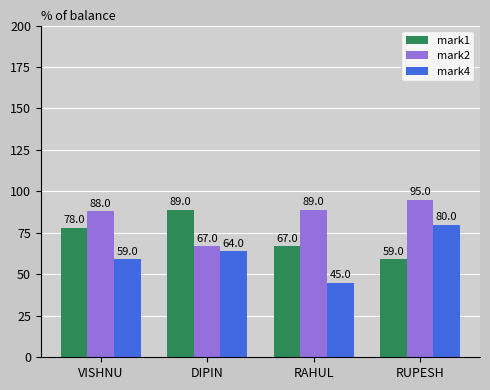

How many data points does each series have?

4